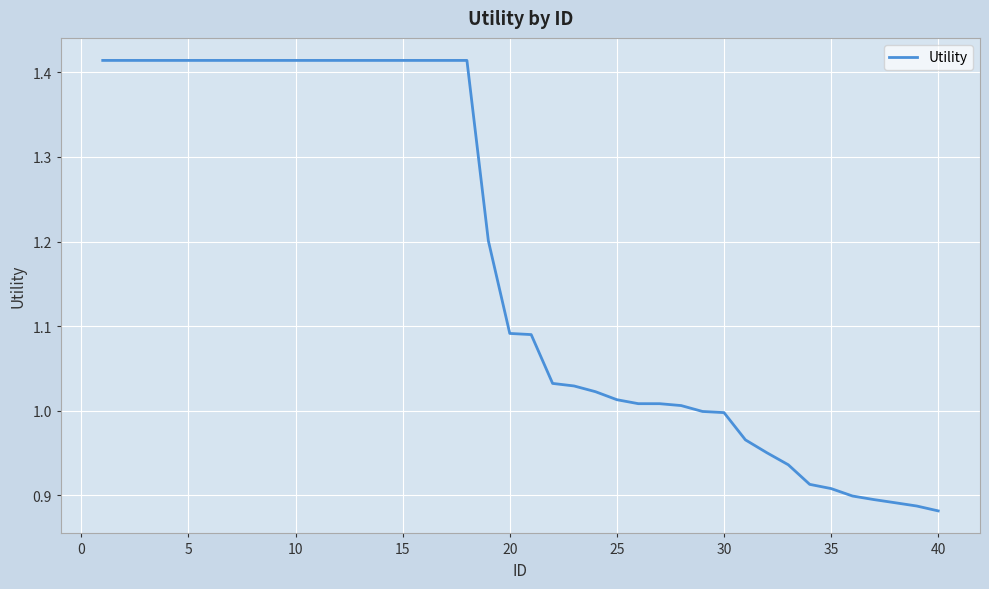

Does the chart display data point markers on the line(s)?

No